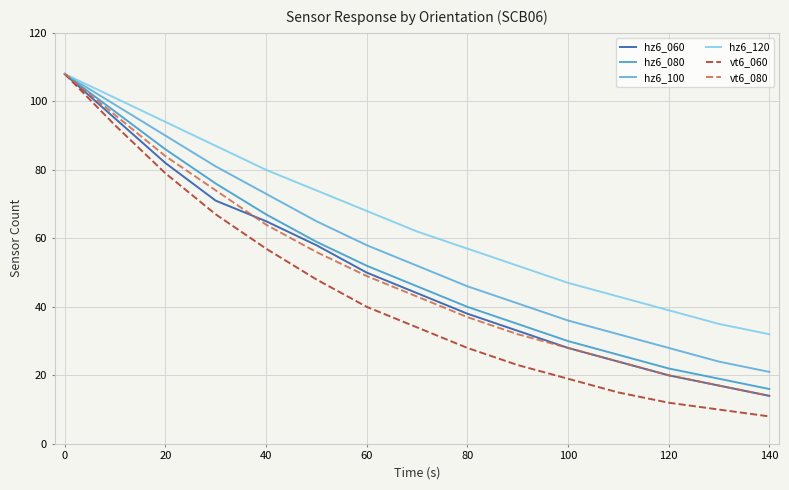

Which series has the largest total across all categories?

hz6_120